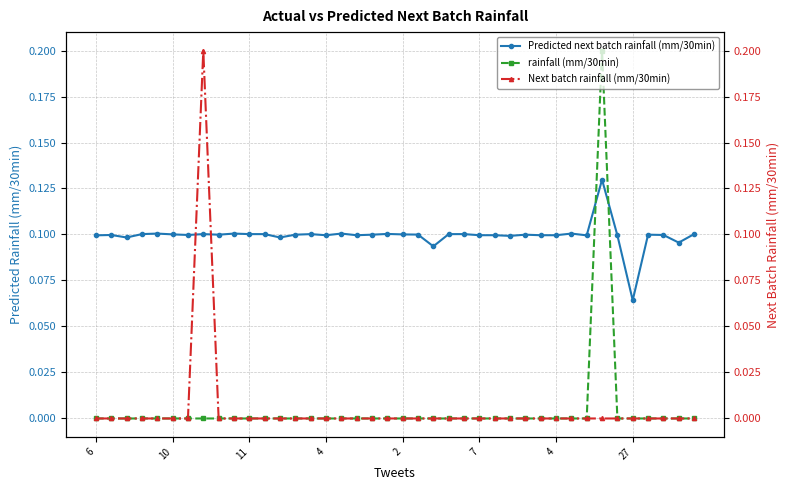

What is the label of the 18th point from the left?

17